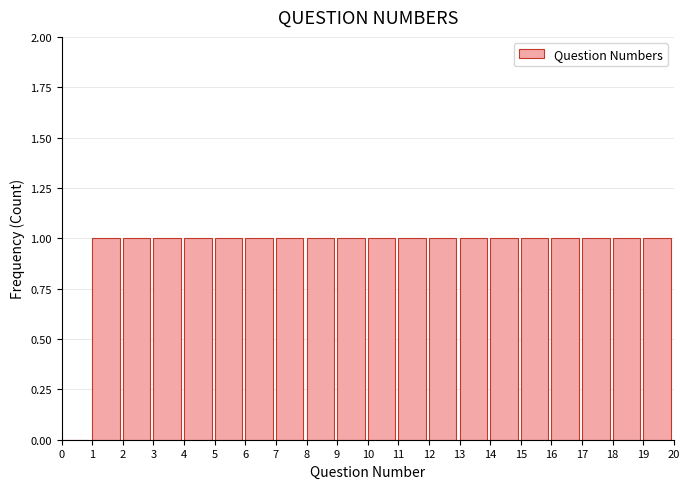

Reading left to right, transcribe this chart: for each bar, give the range it covers on the x-axis and its height. The values are not printed on the chart, so give them approximately, as read against the axis.

0 to 1: 0
1 to 2: 1
2 to 3: 1
3 to 4: 1
4 to 5: 1
5 to 6: 1
6 to 7: 1
7 to 8: 1
8 to 9: 1
9 to 10: 1
10 to 11: 1
11 to 12: 1
12 to 13: 1
13 to 14: 1
14 to 15: 1
15 to 16: 1
16 to 17: 1
17 to 18: 1
18 to 19: 1
19 to 20: 1